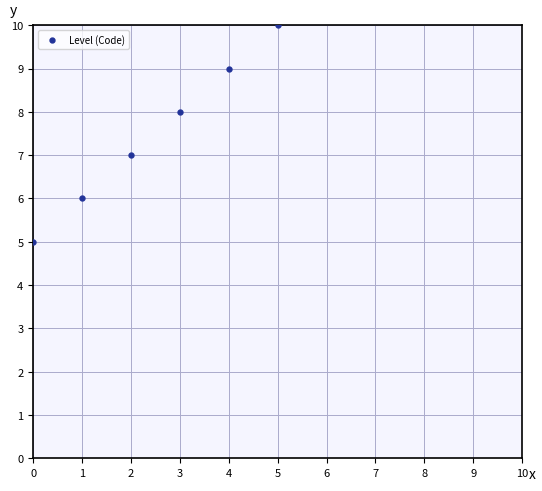

What is the average Y value?

8